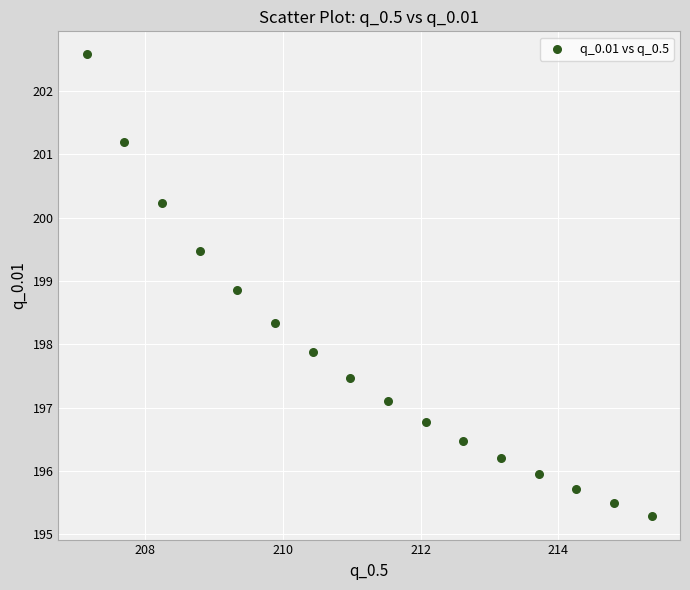

What is the range of X values (max minus min)?

8.2